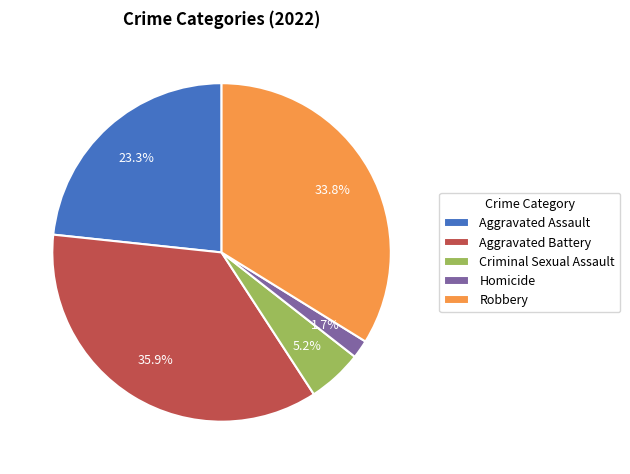

Is Aggravated Battery the majority of the pie?

No